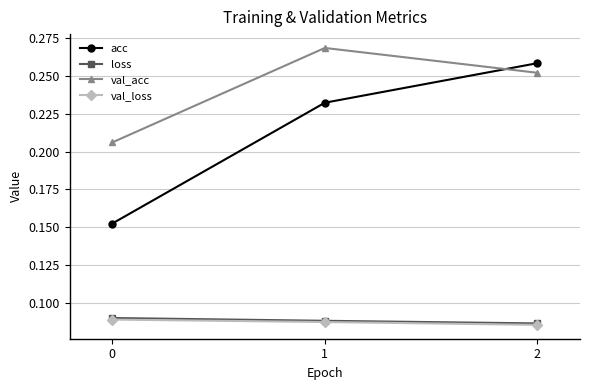

Is the value of val_acc at 2 greater than the value of val_loss at 1?

Yes